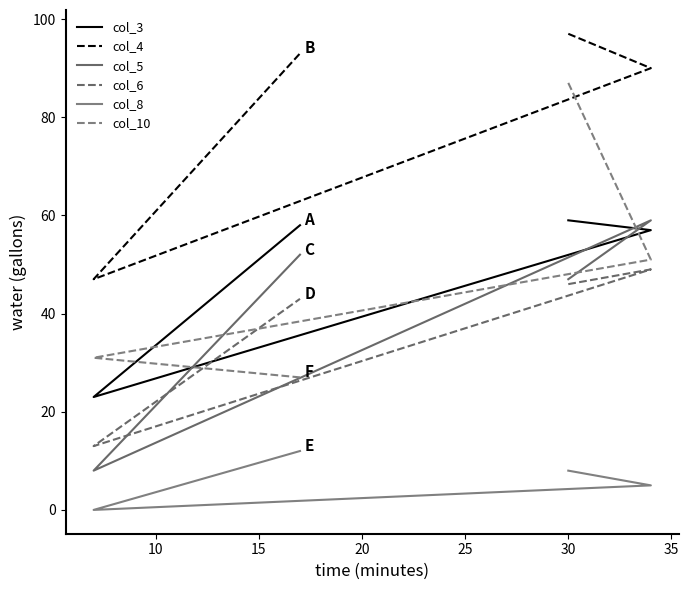

Between which two adjacent categories do col_5 and col_6 first intersect?

10 and 15